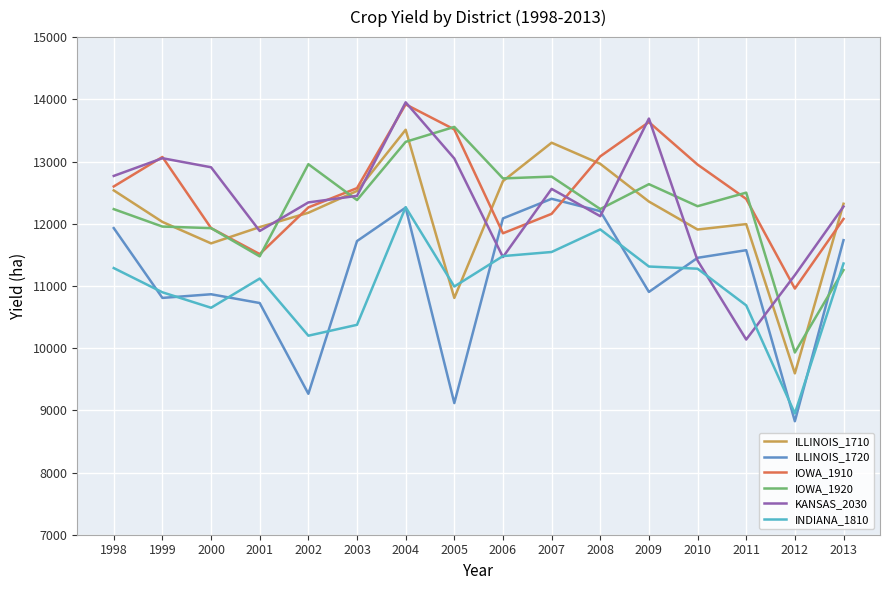

Between 2009 and 2012, which series saw the biggest shift?

ILLINOIS_1710